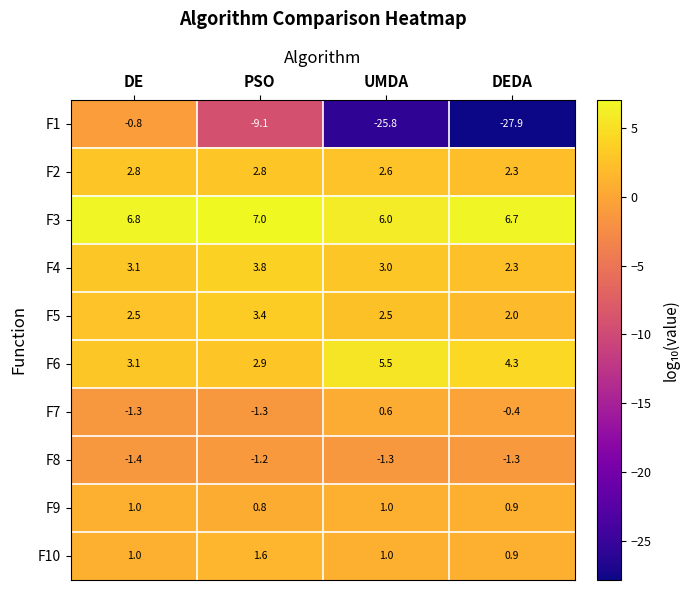

How many data points in F7 are less than 0?

3